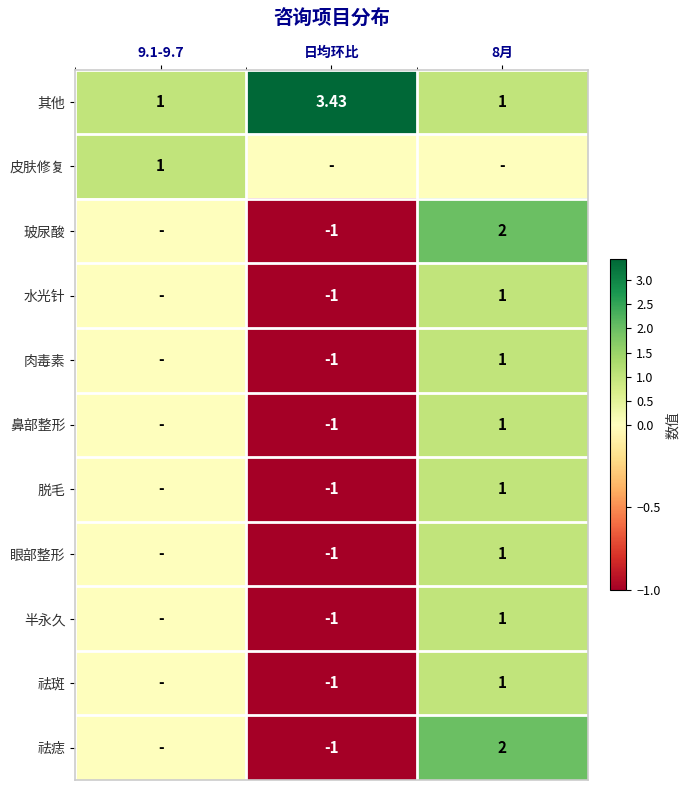

At how many categories does at least one series exceed 2?

1